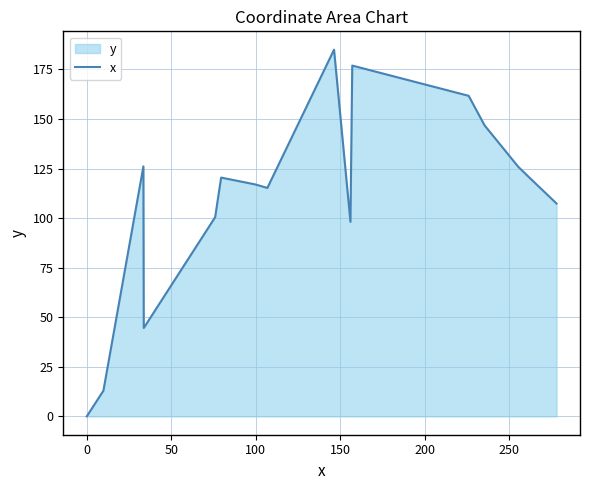

What is the greatest value displayed?

185.0